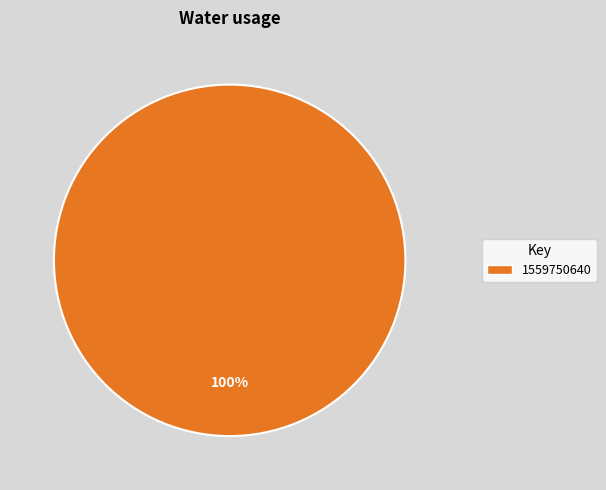

Is there any slice that represents more than half of the pie?

Yes